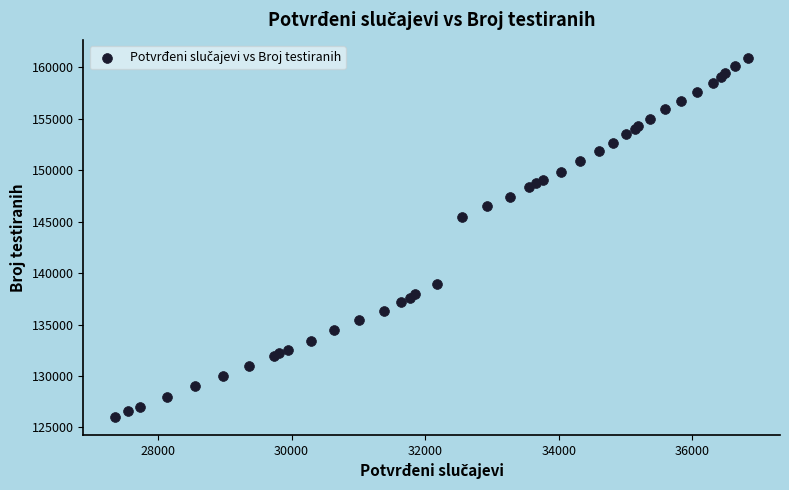

What Y value in the scatter plot is closest to 143476?

145439